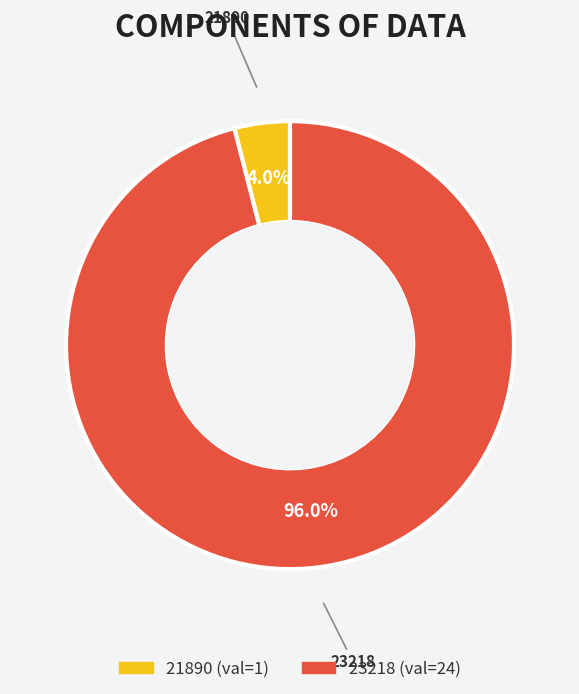

To the nearest percent, what is the combined percentage of 21890 and 23218?

100%